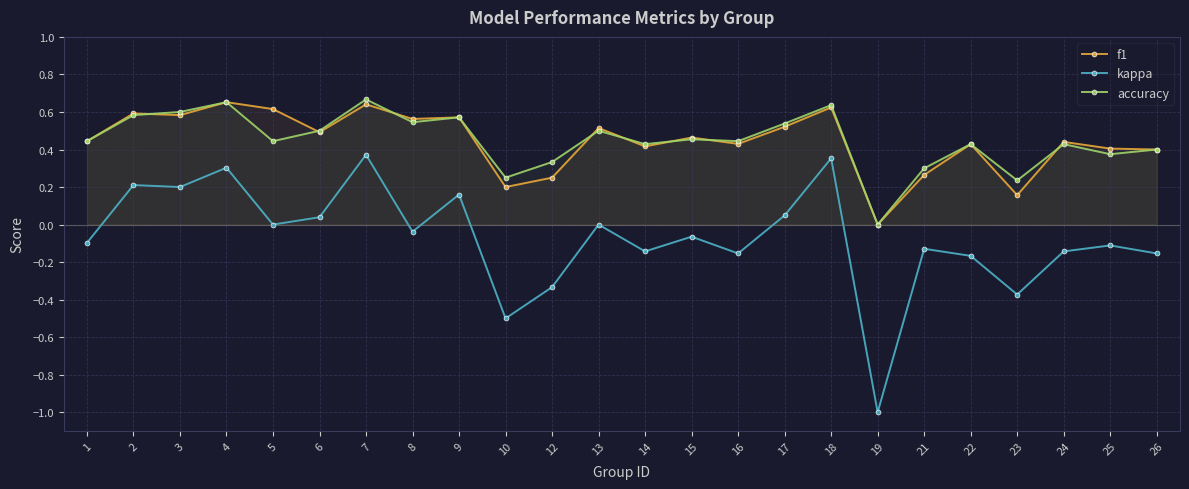

After their last crossing, which series has the higher values: accuracy or f1?

f1